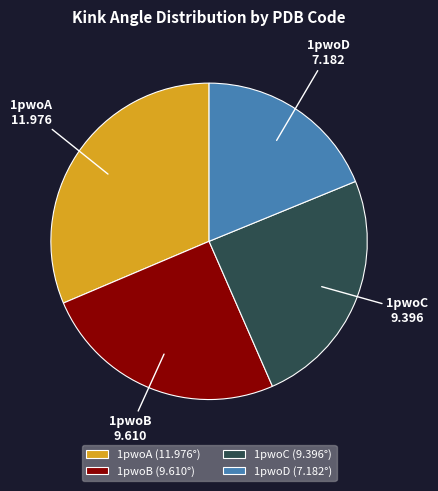

Is the sum of 1pwoB and 1pwoA greater than half?

Yes